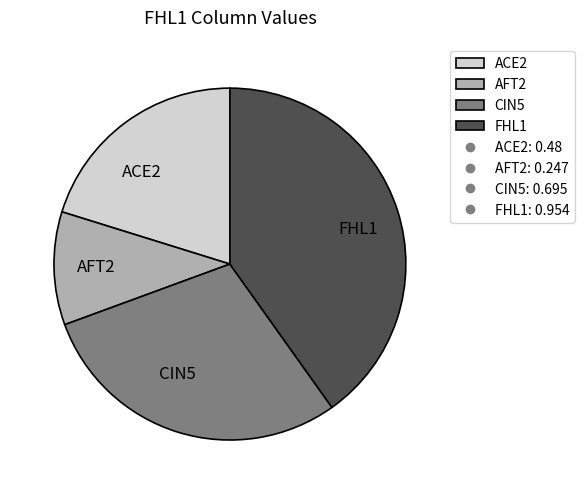

Combined, do FHL1 and AFT2 account for over 50%?

Yes